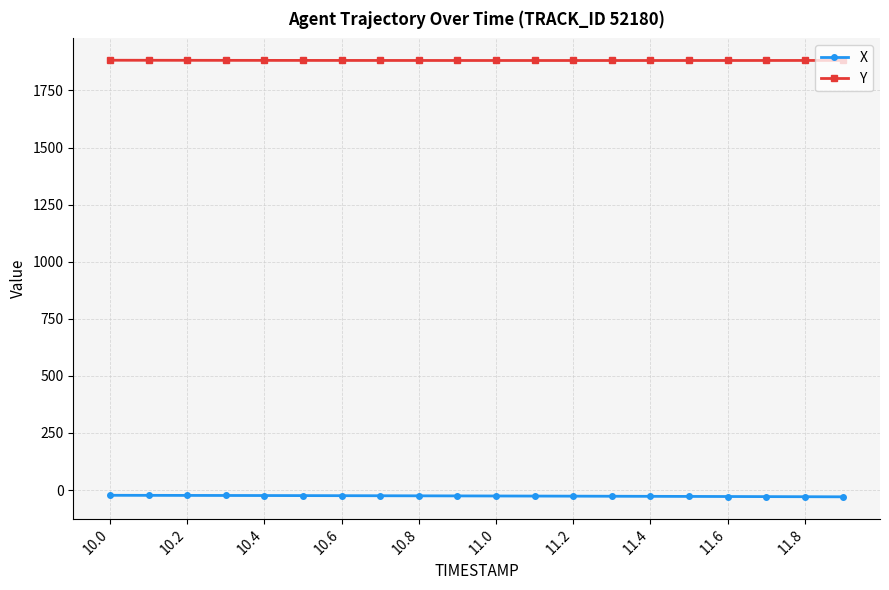

What is the average value of the X series?

-25.8